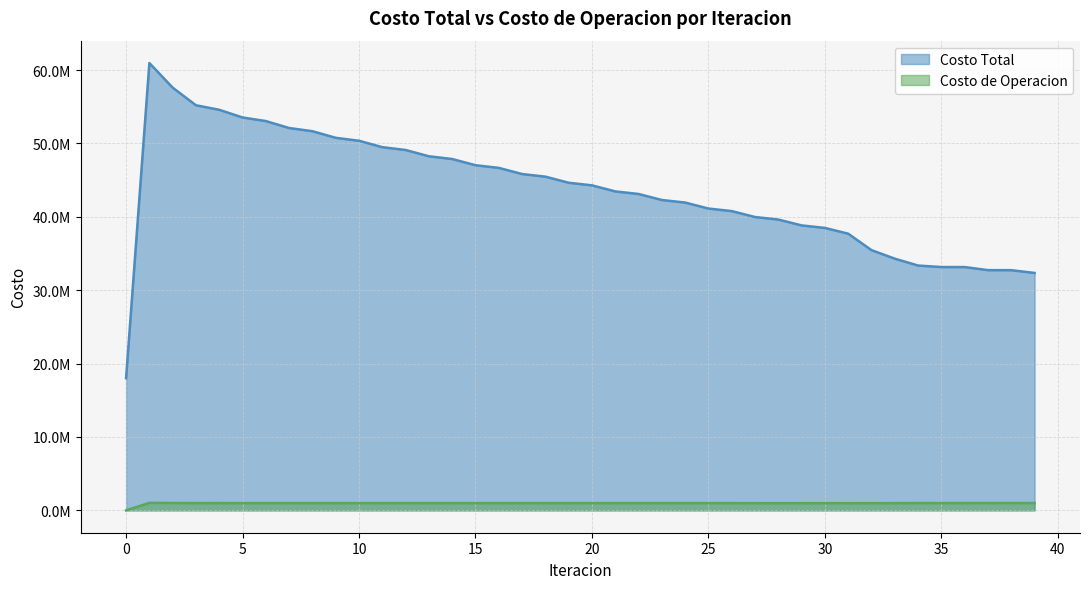

How many interior local peaks does the Costo Total series have?

1